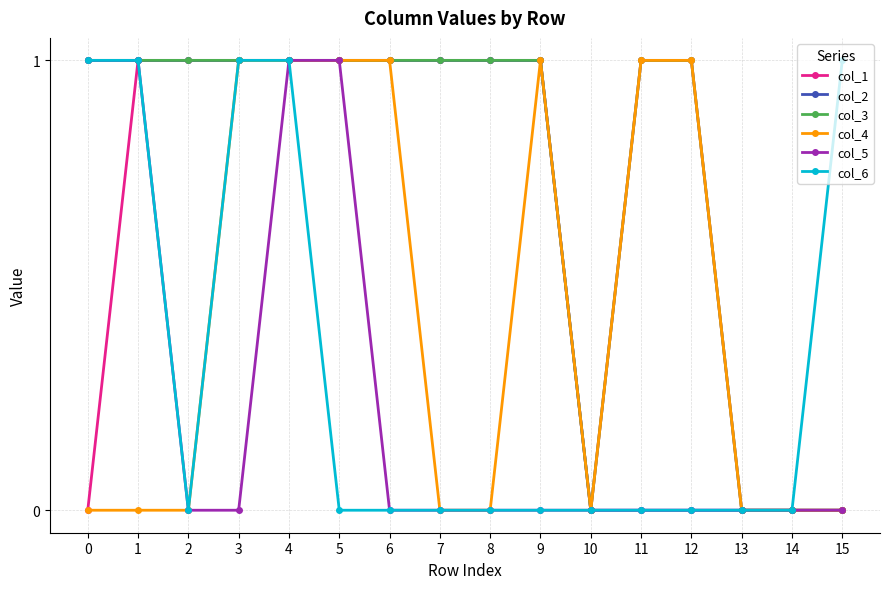

How many categories are shown in the chart?

16